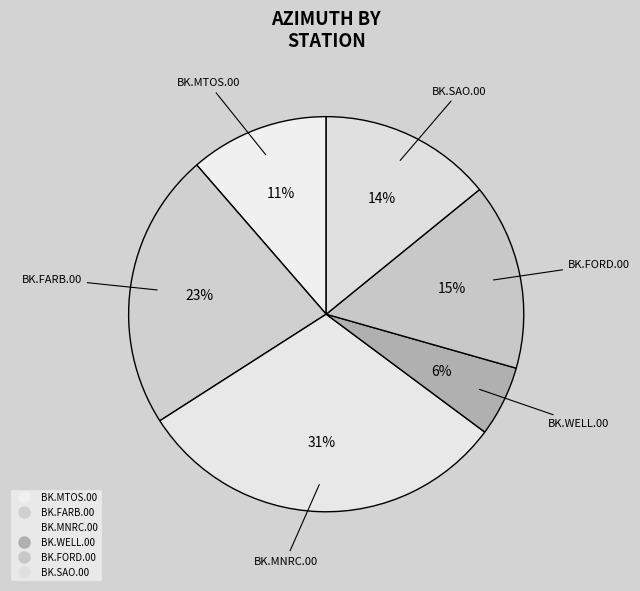

How many slices are in this pie chart?

6